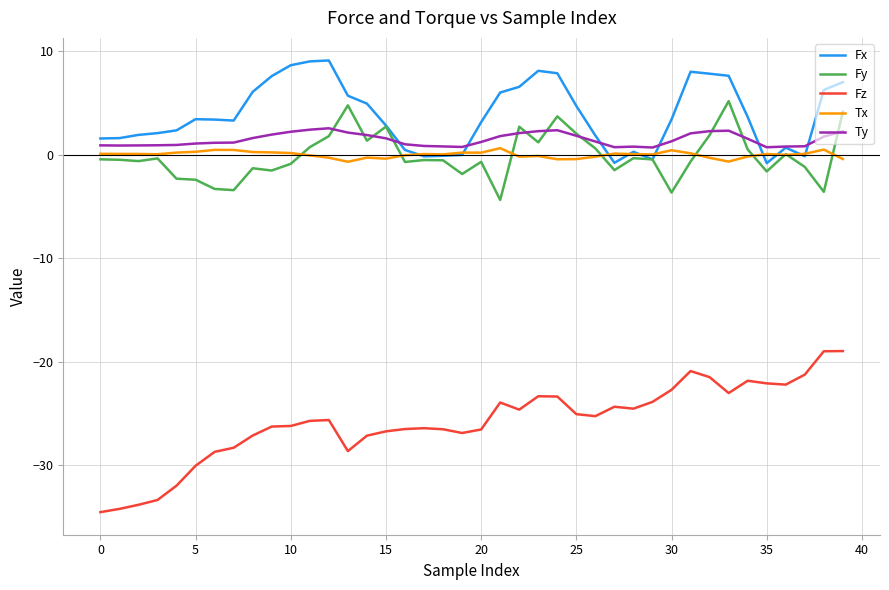

What is the highest value of the Fz series?

-19.0